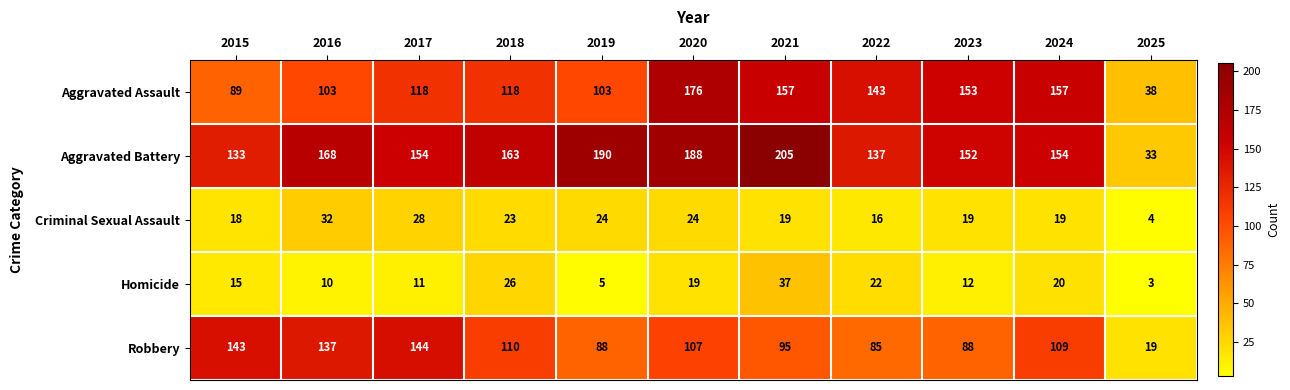

What is the approximate value of Aggravated Battery at 2015, to the nearest 5?

135